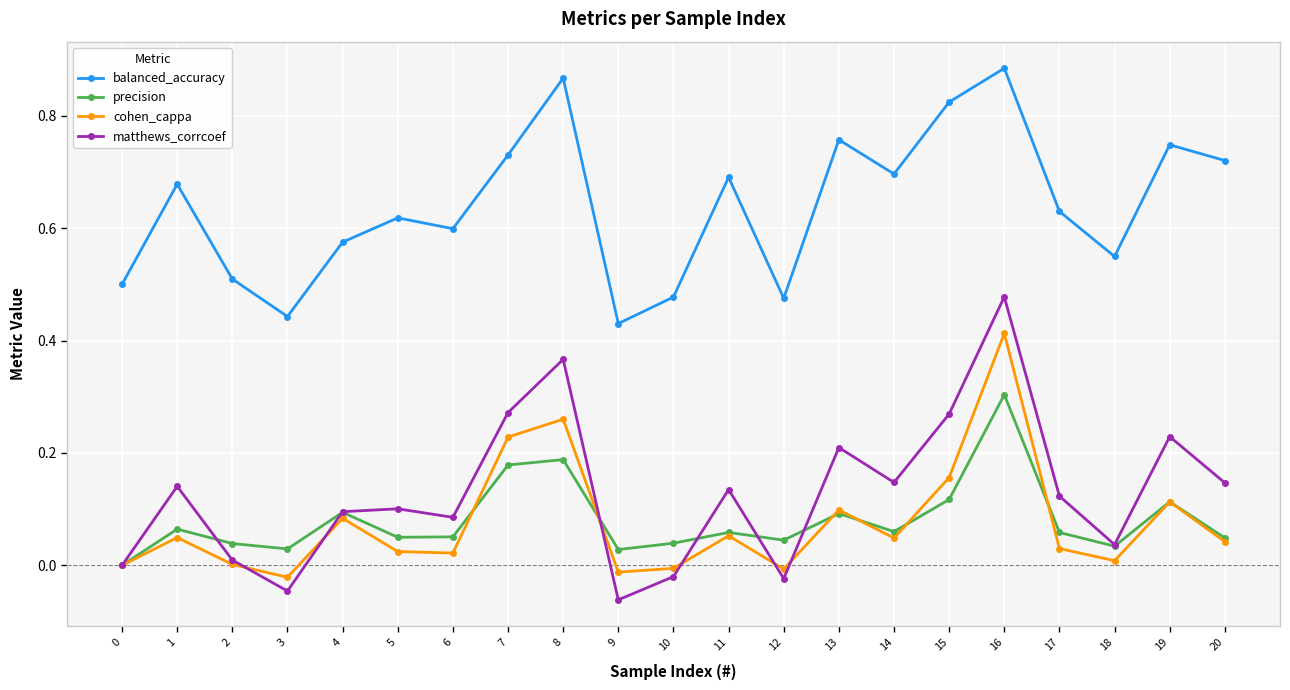

Where is the first local minimum for matthews_corrcoef?

3